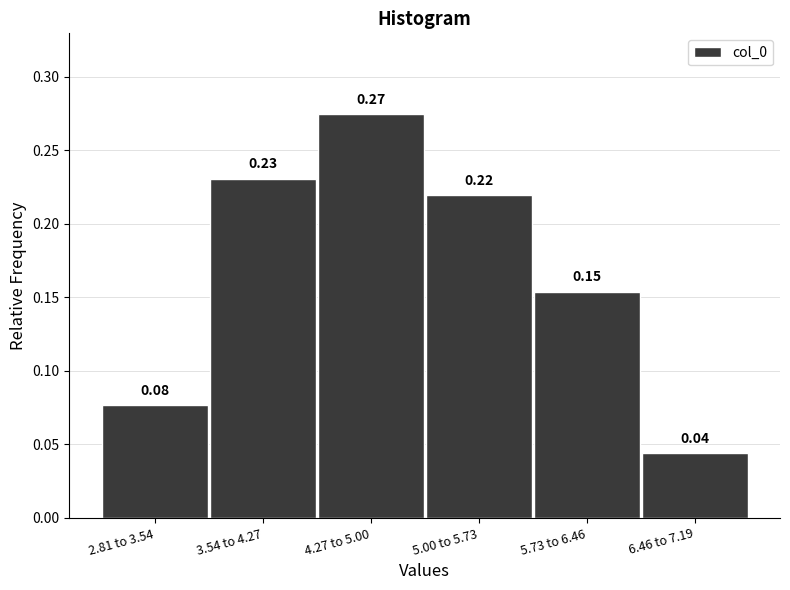

Which has a higher value, 4.27 to 5.00 or 2.81 to 3.54?

4.27 to 5.00